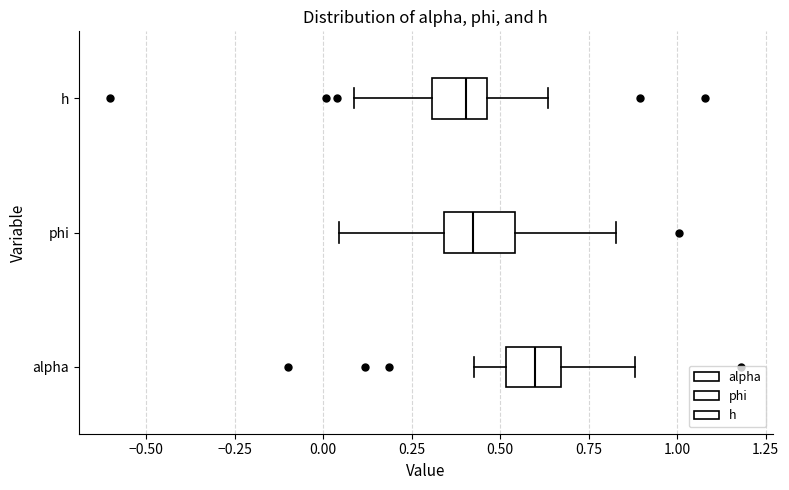

Which box has the furthest to the right median line?

alpha